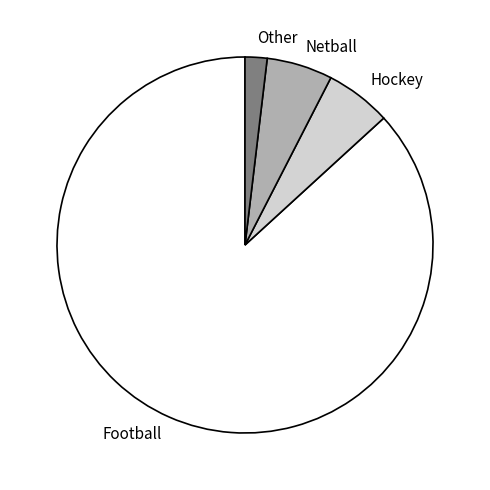

Between Football and Other, which is larger?

Football